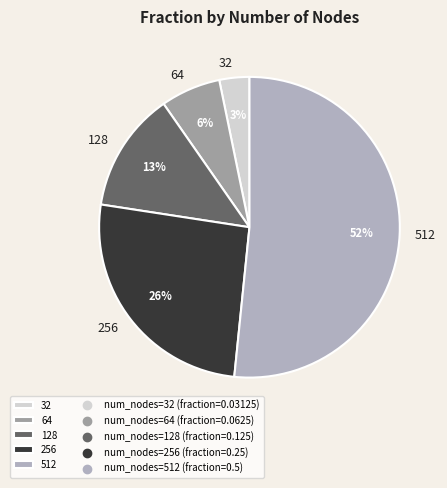

To the nearest percent, what is the combined percentage of 128 and 32?

16%